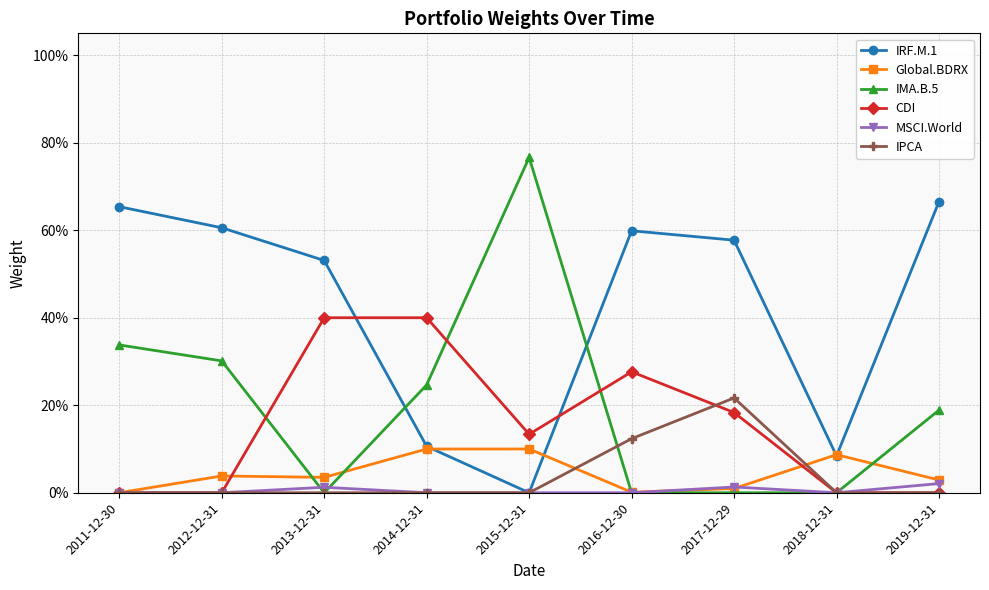

What are all the series names shown in the legend?

IRF.M.1, Global.BDRX, IMA.B.5, CDI, MSCI.World, IPCA